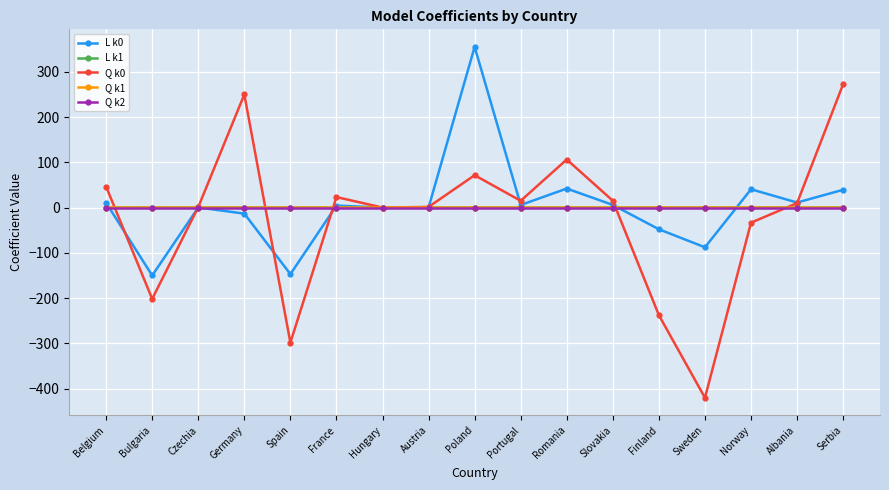

What is the label of the 8th point from the left?

Austria